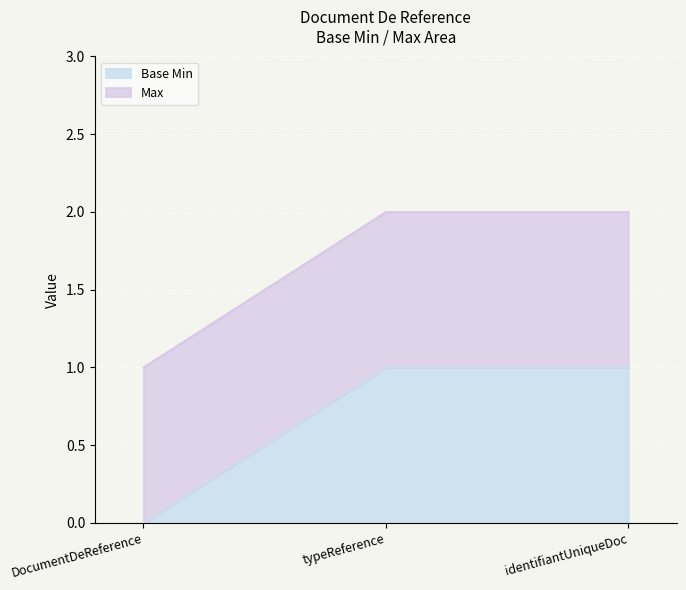

Which category has the lowest value across all series?

DocumentDeReference